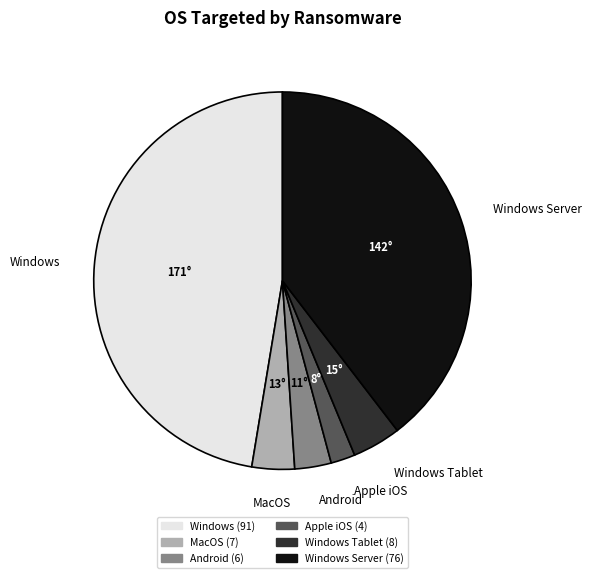

Is there a majority slice in this chart?

No